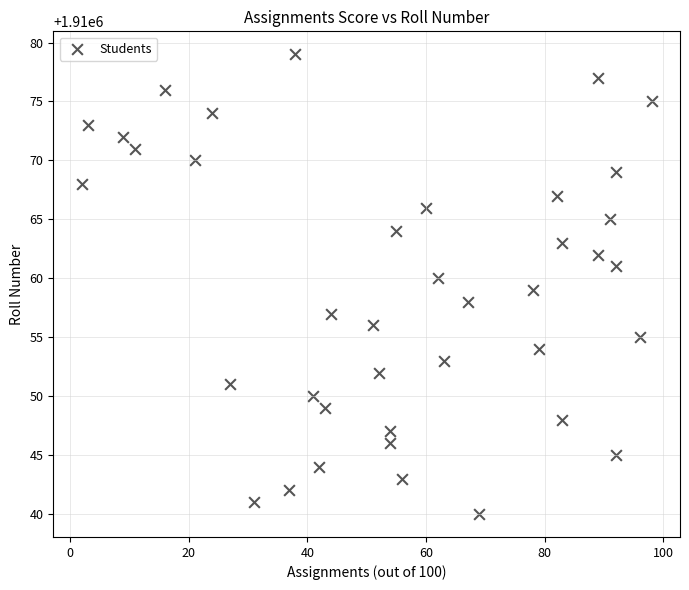

What is the range of X values (max minus min)?

96